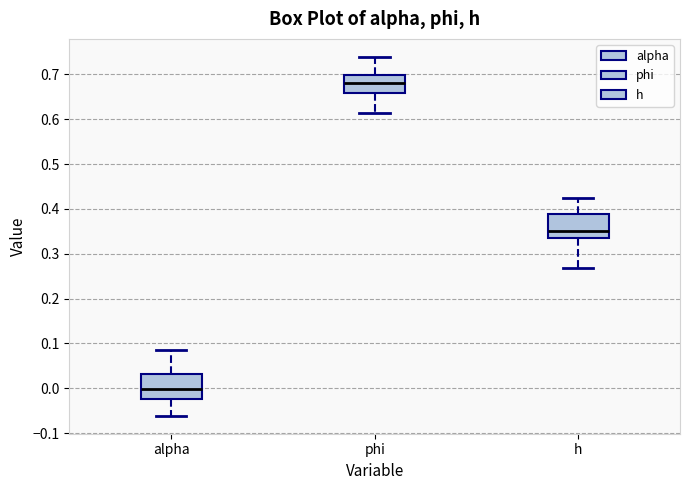

Which box has the lowest median line?

alpha